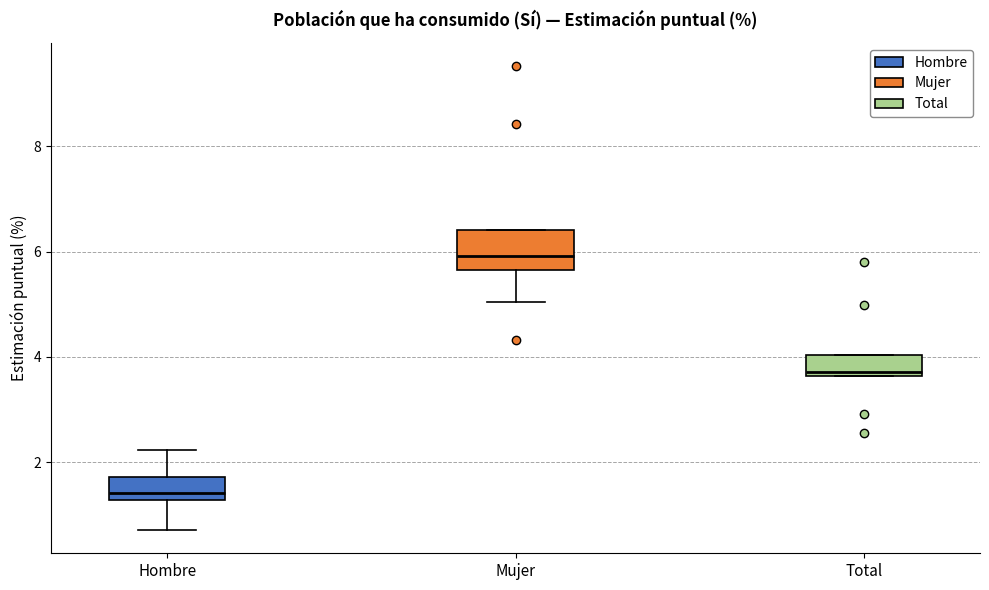

Reading left to right, transcribe this box plot: for each box, give where its median line is, the range the box spans, and where its two whiskers end, as read against the y-axis. The values are not printed on the chart, so give them approximately, as read against the axis.

Hombre: median 1.4, box 1.2 to 1.8, whiskers 0.8 to 2.2
Mujer: median 6.0, box 5.6 to 6.4, whiskers 5.0 to 6.4
Total: median 3.8, box 3.6 to 4.0, whiskers 3.6 to 4.0